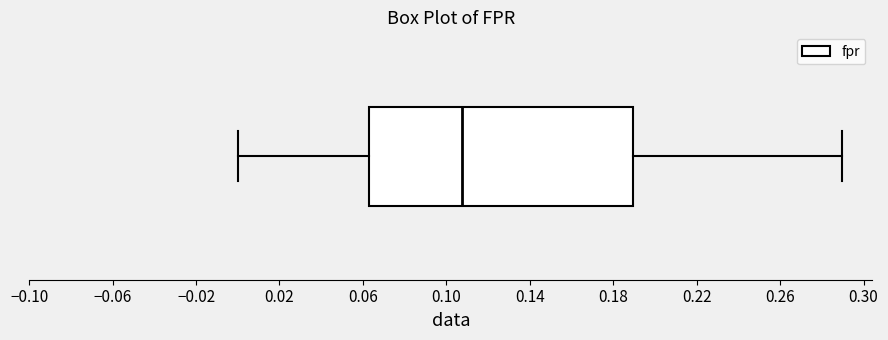

Where is the right edge of the box on the x-axis? The values are not printed on the chart, so give them approximately, as read against the axis.

0.190